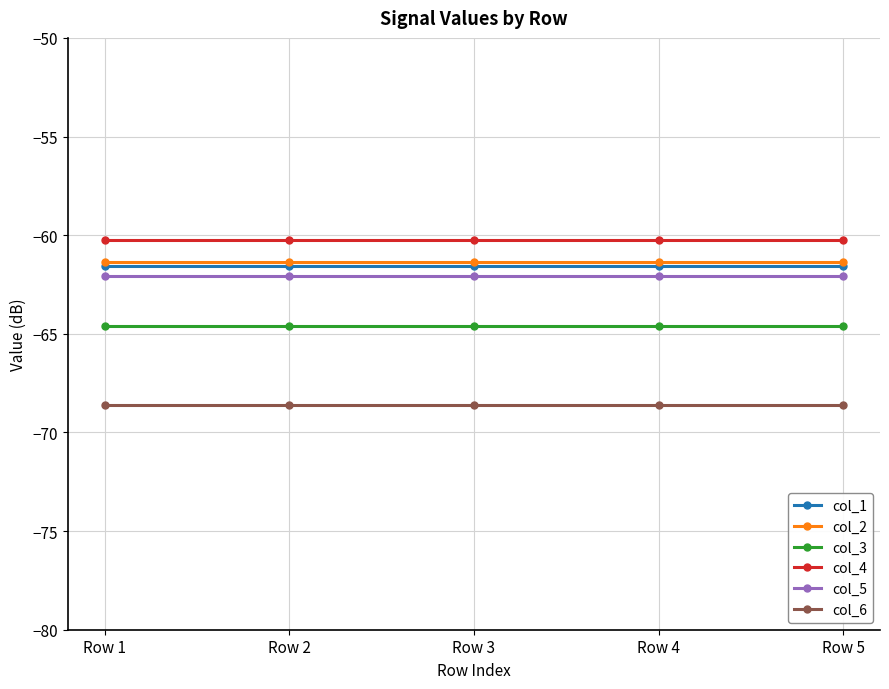

What is the total value across all series at Row 2?

-378.5